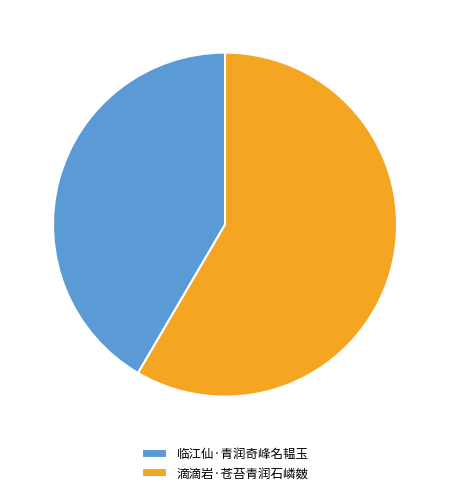

Is the sum of 临江仙·青润奇峰名韫玉 and 滴滴岩·苍苔青润石嶙皴 greater than half?

Yes